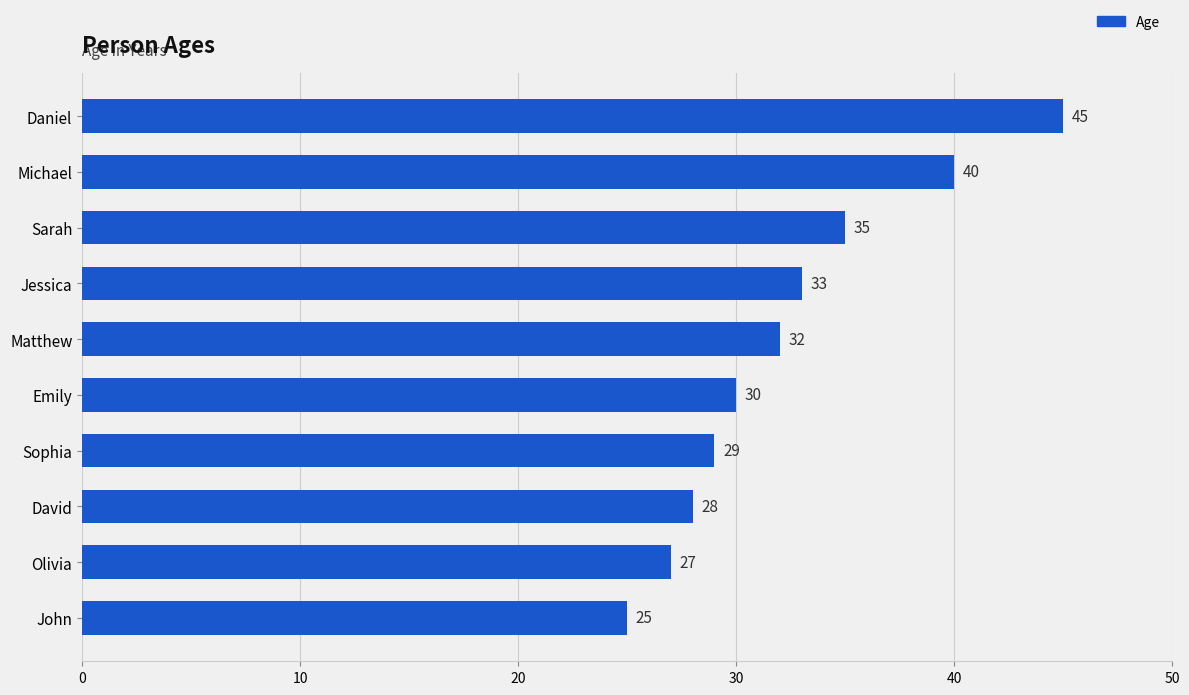

What is the change in value from Olivia to Michael?

+13